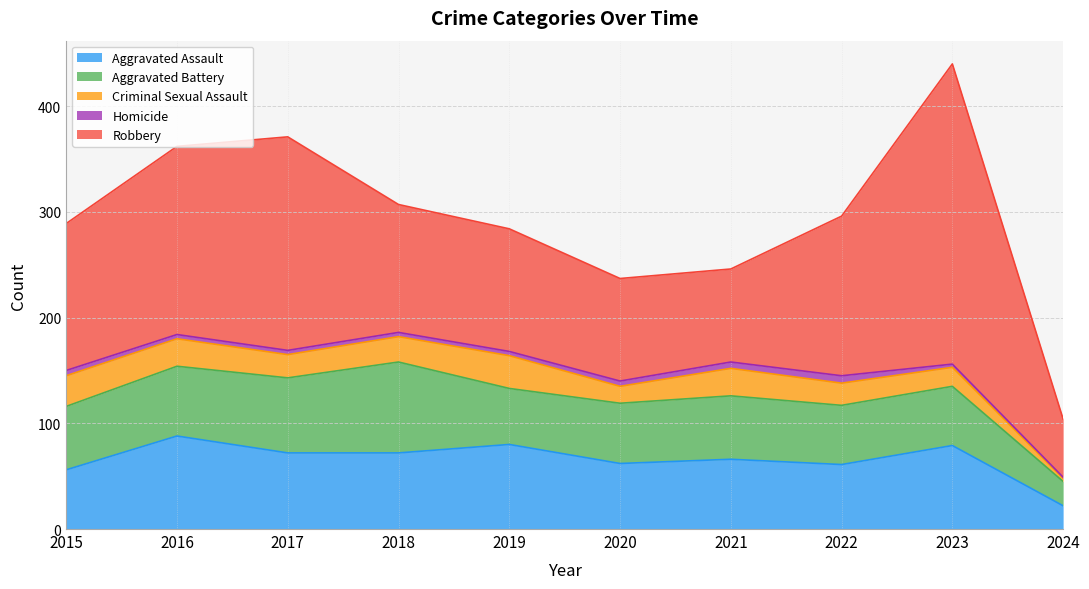

At which category is the sum across all series the highest?

2023